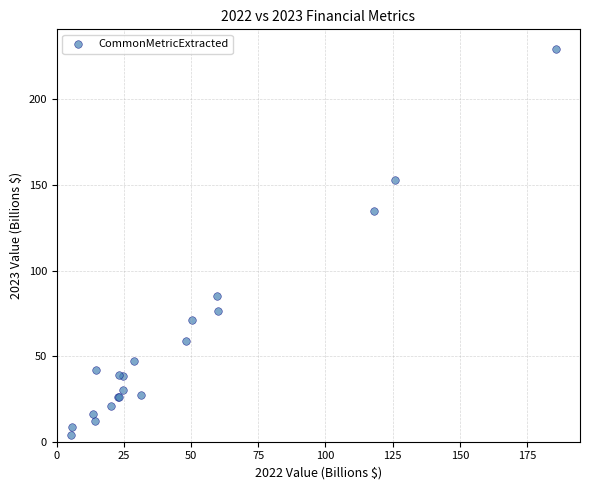

What Y value in the scatter plot is closest to 116?

134.9